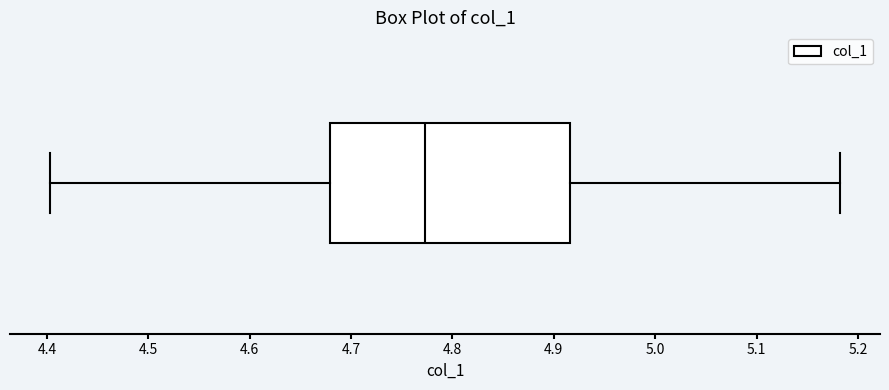

Where does the right whisker of the box end on the x-axis? The values are not printed on the chart, so give them approximately, as read against the axis.

5.18